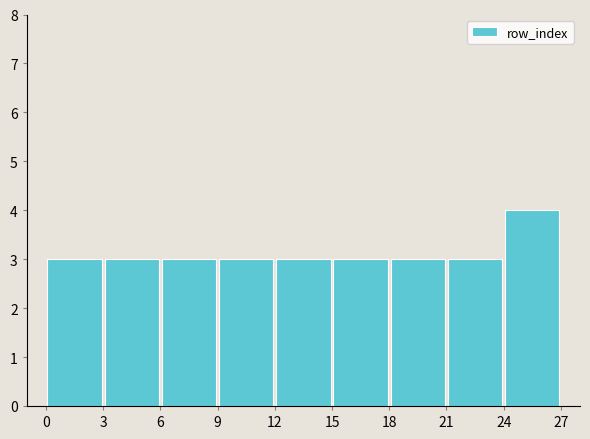

Reading left to right, list every bar in this chart as the range it spans on the x-axis followed by its height. The values are not printed on the chart, so give them approximately, as read against the axis.

0 to 3: 3
3 to 6: 3
6 to 9: 3
9 to 12: 3
12 to 15: 3
15 to 18: 3
18 to 21: 3
21 to 24: 3
24 to 27: 4